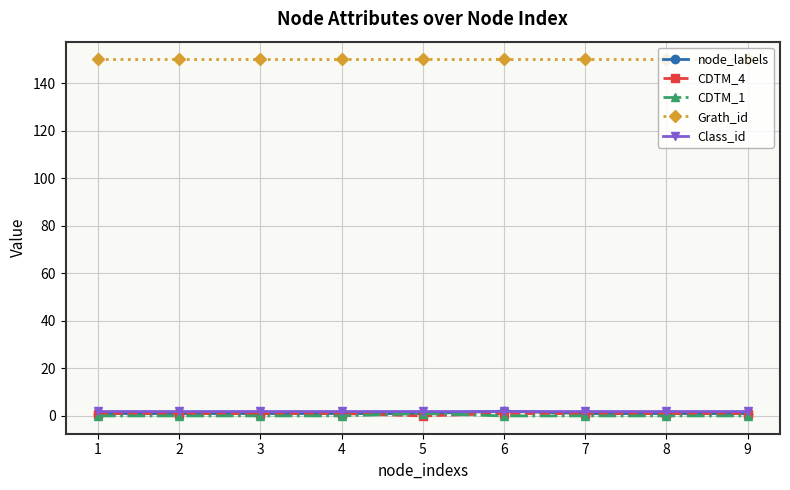

Is the value of Grath_id at 6 greater than the value of Class_id at 6?

Yes